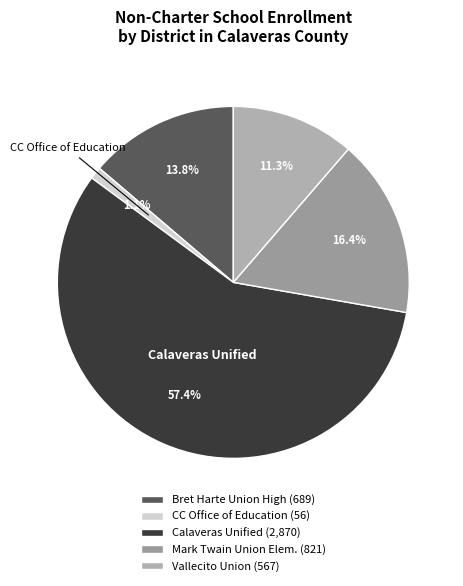

Which slice is the smallest?

CC Office of Education (56)